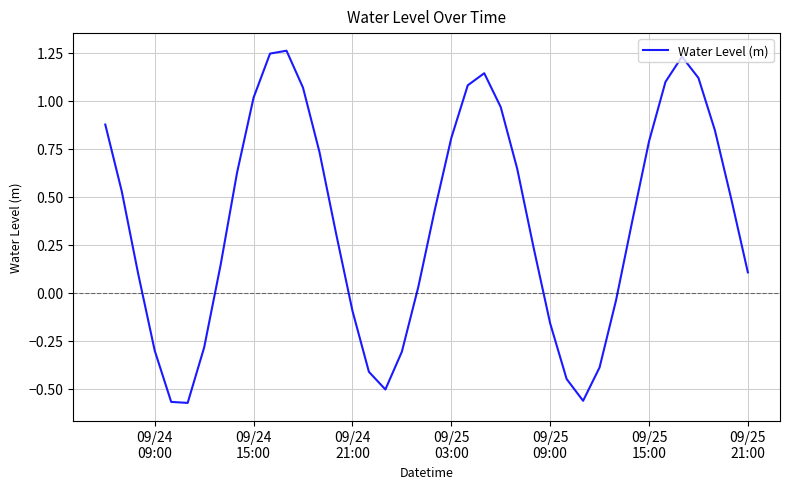

How many distinct data groups are displayed?

1